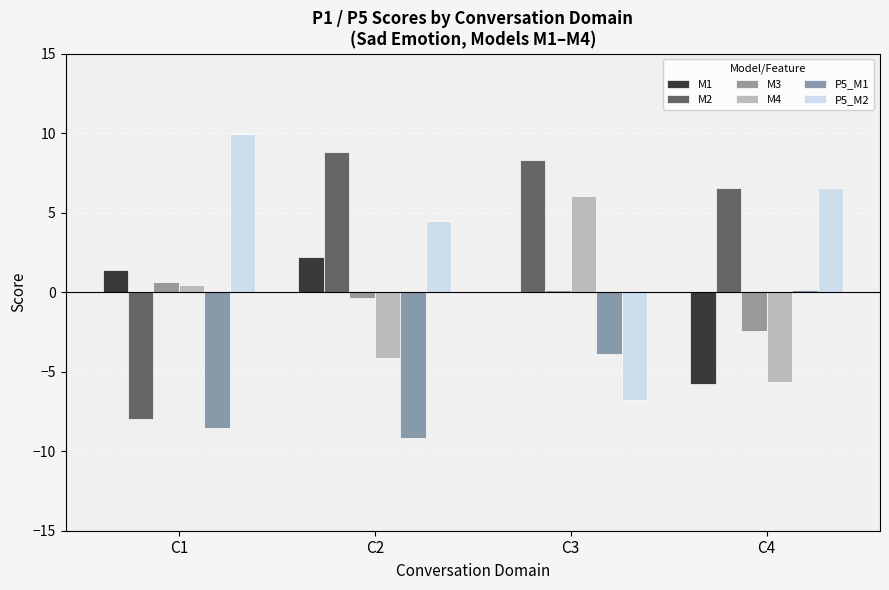

Which series has the largest range (max minus min)?

M2